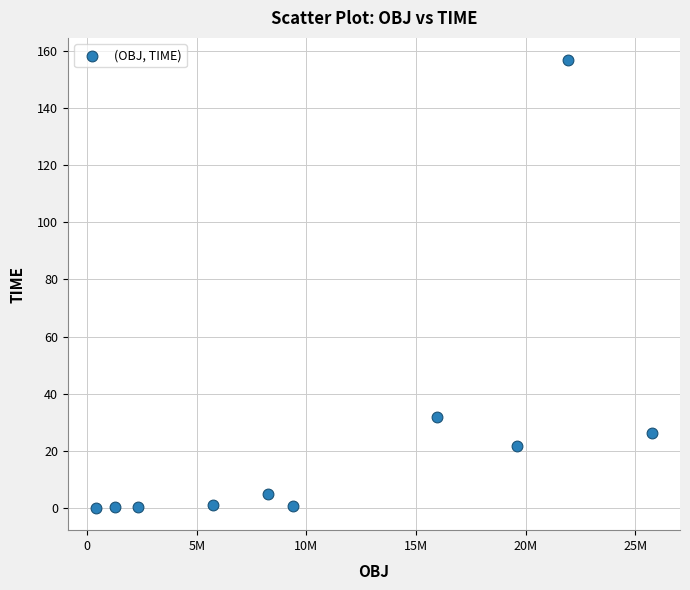

What is the range of X values (max minus min)?

25384132.8